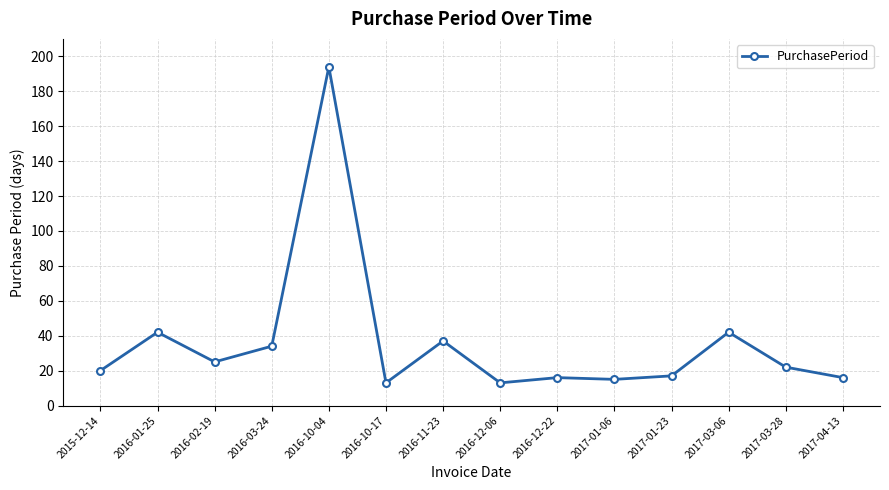

At which category does the data reach its first local valley?

2016-02-19